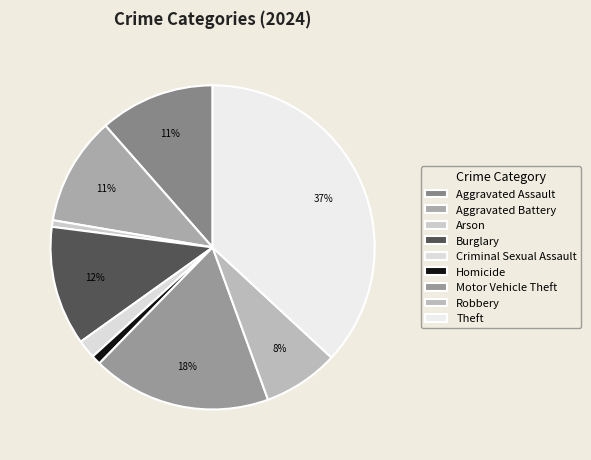

How many segments does this pie chart have?

9